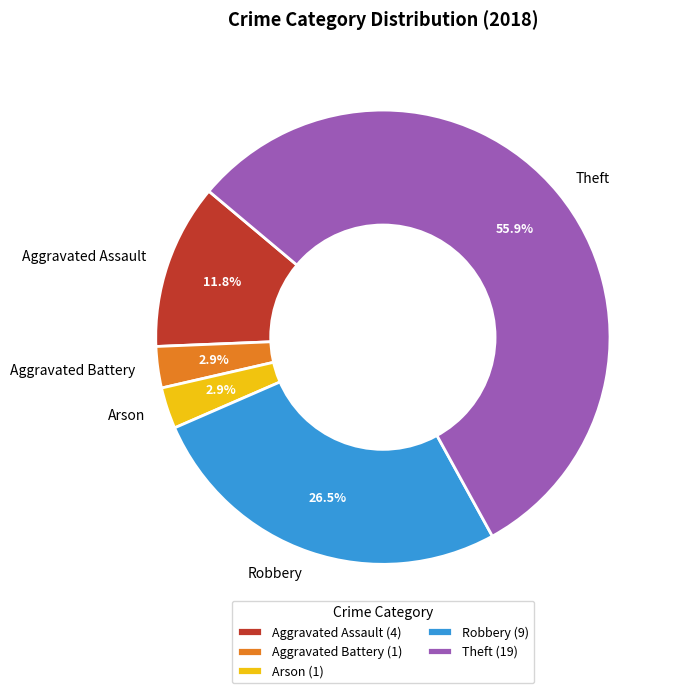

Is the sum of Robbery and Aggravated Assault greater than half?

No